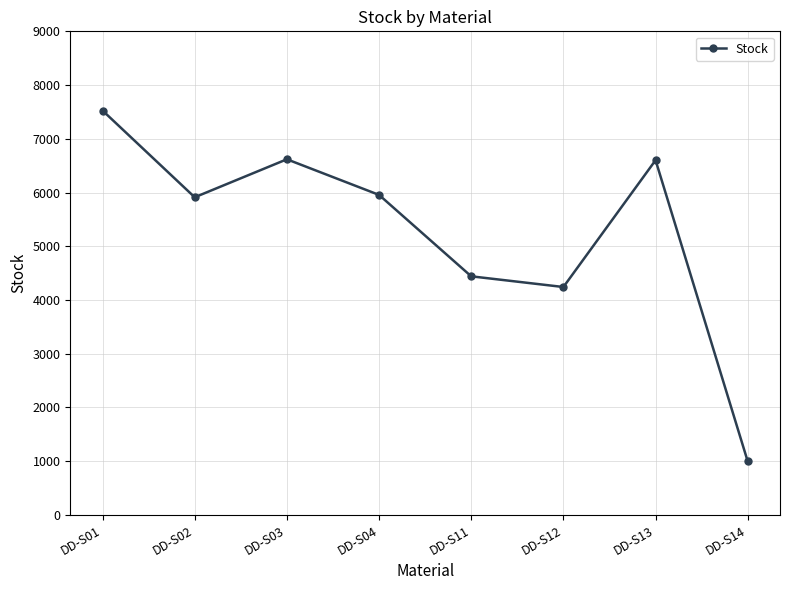

At which category does the data reach its first local peak?

DD-S03